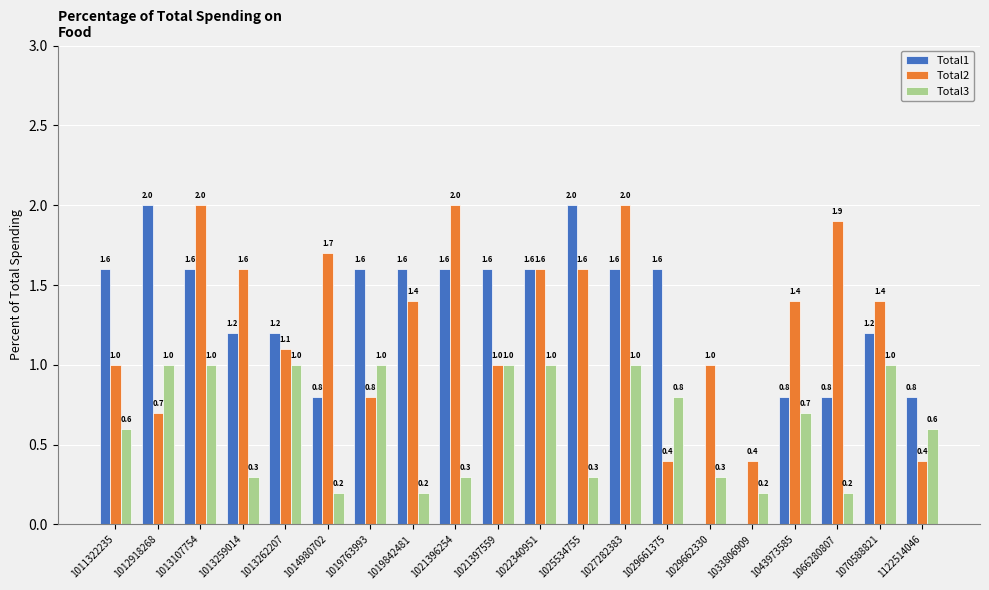

What are all the series names shown in the legend?

Total1, Total2, Total3